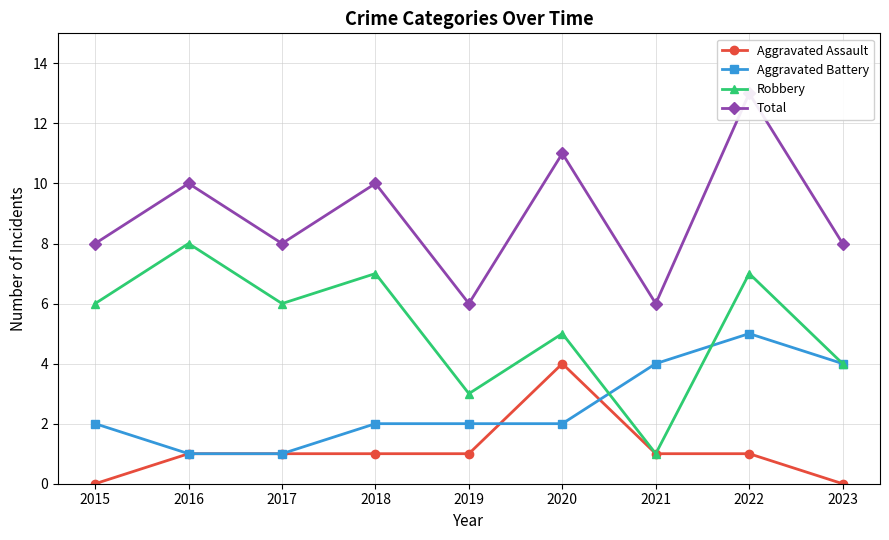

What are all the series names shown in the legend?

Aggravated Assault, Aggravated Battery, Robbery, Total